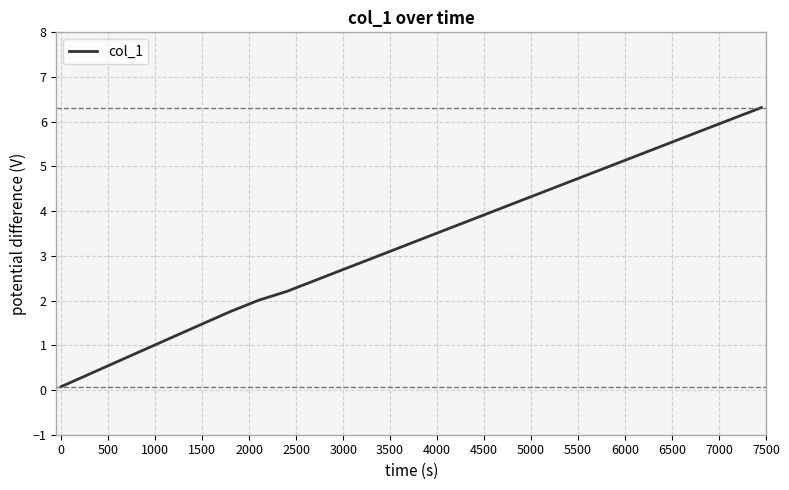

What is the greatest value displayed?

6.3